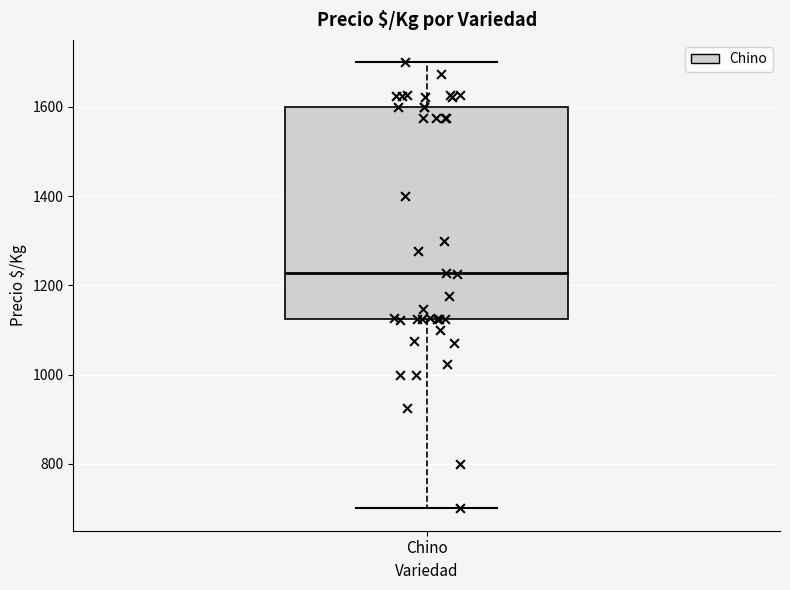

Transcribe this box plot: give where the median line is, the range the box spans, and where the two whiskers end, as read against the y-axis. The values are not printed on the chart, so give them approximately, as read against the axis.

median 1220, box 1120 to 1600, whiskers 700 to 1700